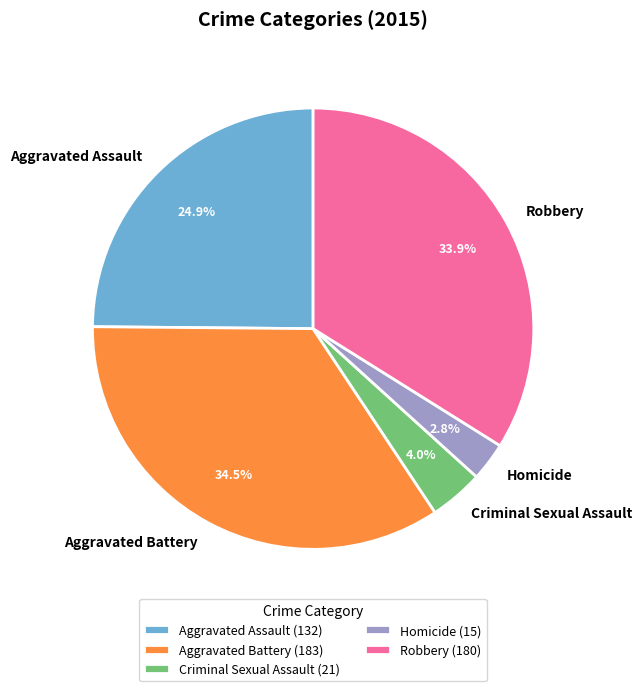

True or false: Homicide accounts for 3% of the total.

True